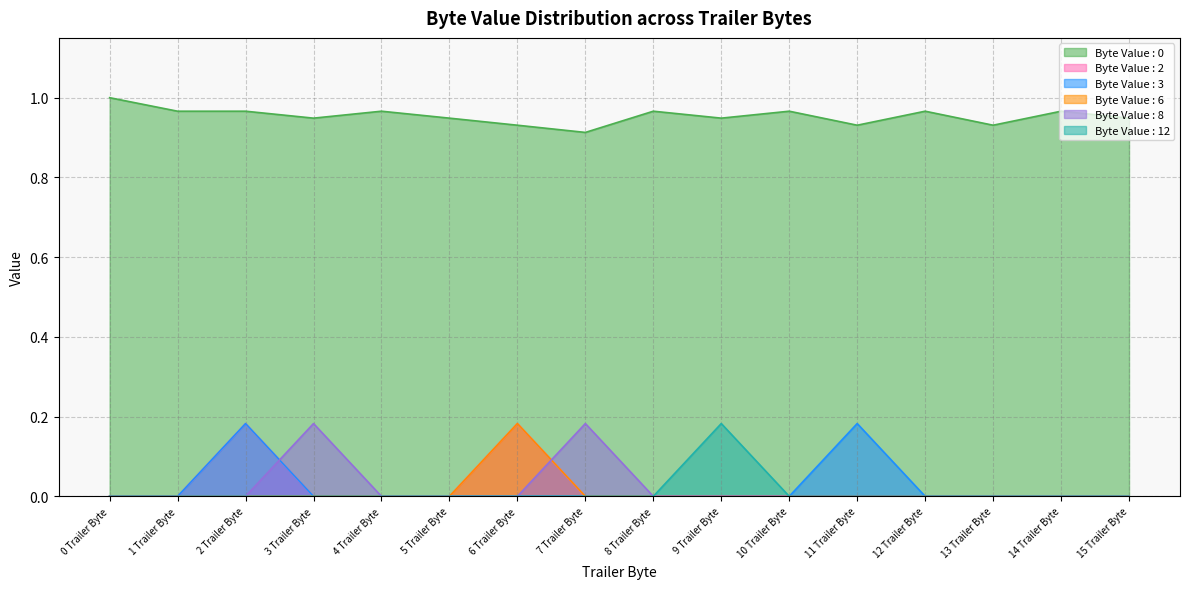

What is the difference between the second highest and minimum values in the Byte Value : 2 series?

0.2